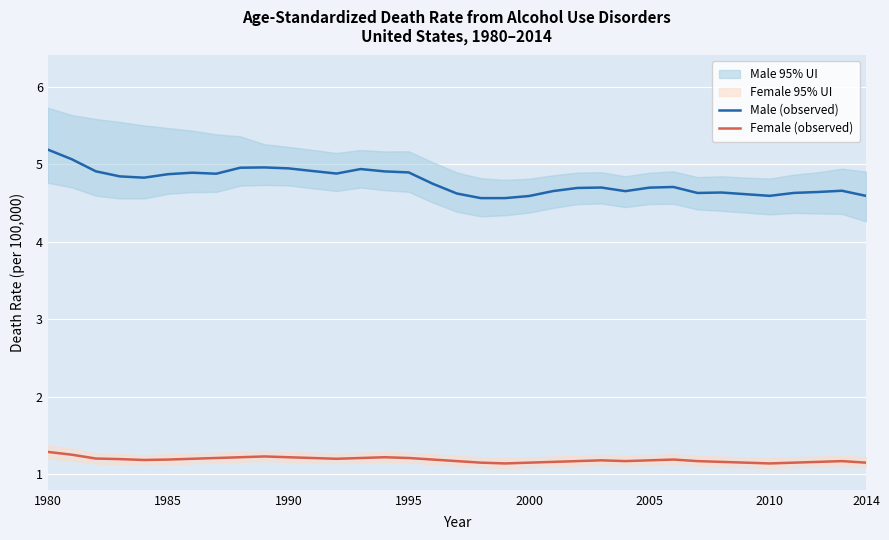

How many interior local valleys does the Male (observed) series have?

7